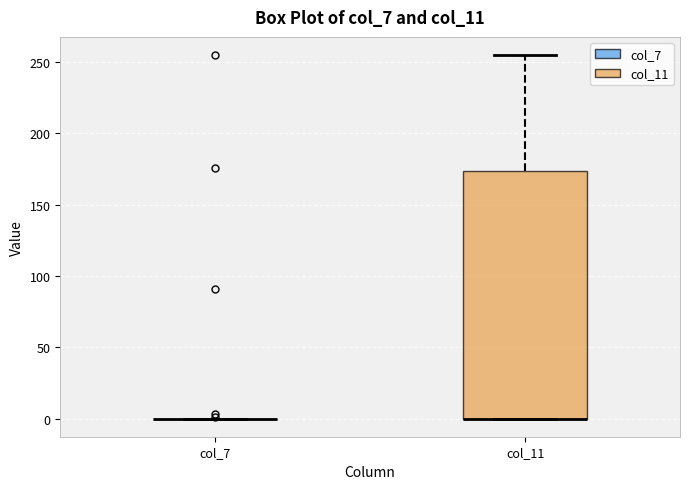

Reading left to right, transcribe this box plot: for each box, give where its median line is, the range the box spans, and where its two whiskers end, as read against the y-axis. The values are not printed on the chart, so give them approximately, as read against the axis.

col_7: box collapsed to a line at 0, whiskers 0 to 0
col_11: median 0 (drawn on the box's lower edge), box 0 to 175, whiskers 0 to 255